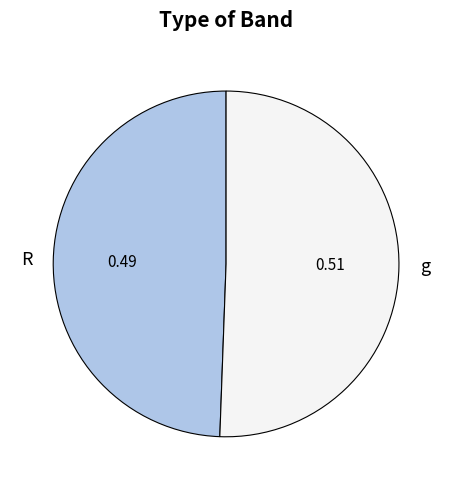

Do g and R together represent more than half of the pie?

Yes